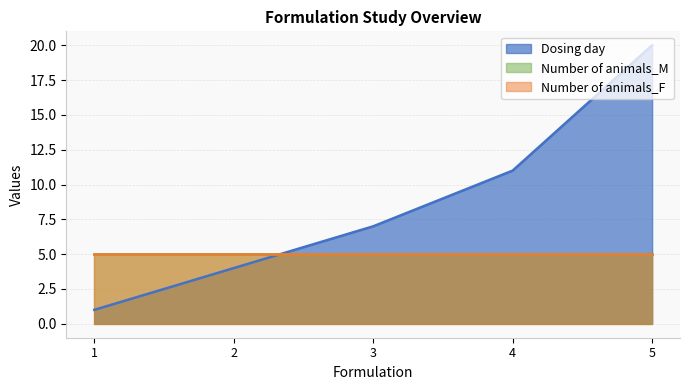

Is the value of Dosing day at 2 greater than the value of Number of animals_F at 5?

No